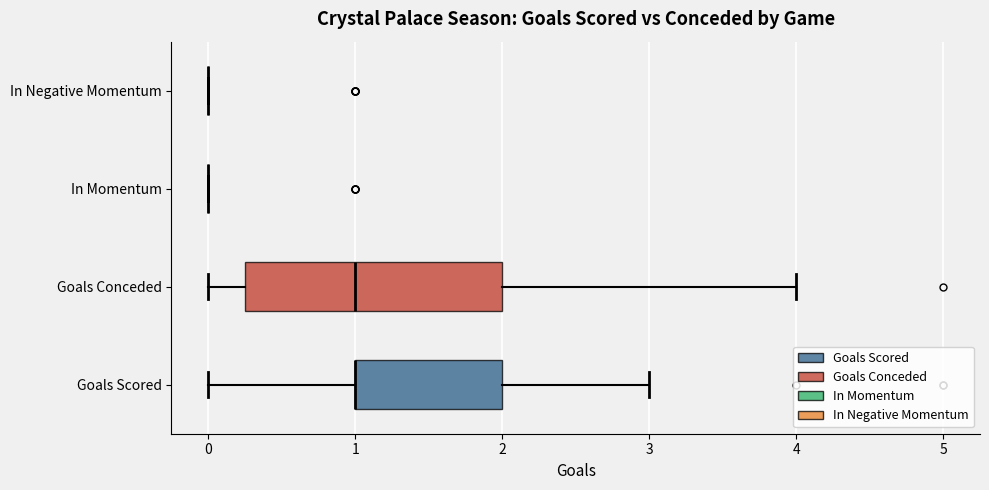

Reading bottom to top, transcribe this box plot: for each box, give where its median line is, the range the box spans, and where its two whiskers end, as read against the x-axis. The values are not printed on the chart, so give them approximately, as read against the axis.

Goals Scored: median 1.0 (drawn on the box's left edge), box 1.0 to 2.0, whiskers 0.0 to 3.0
Goals Conceded: median 1.0, box 0.3 to 2.0, whiskers 0.0 to 4.0
In Momentum: box collapsed to a line at 0.0, whiskers 0.0 to 0.0
In Negative Momentum: box collapsed to a line at 0.0, whiskers 0.0 to 0.0